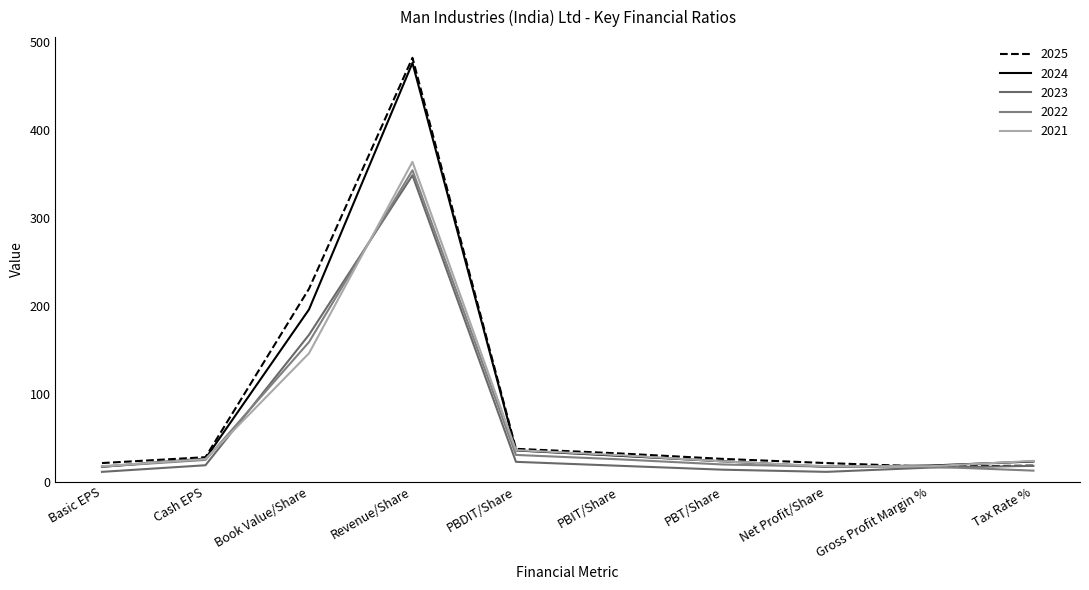

At which label does 2023 reach its peak?

Revenue/Share